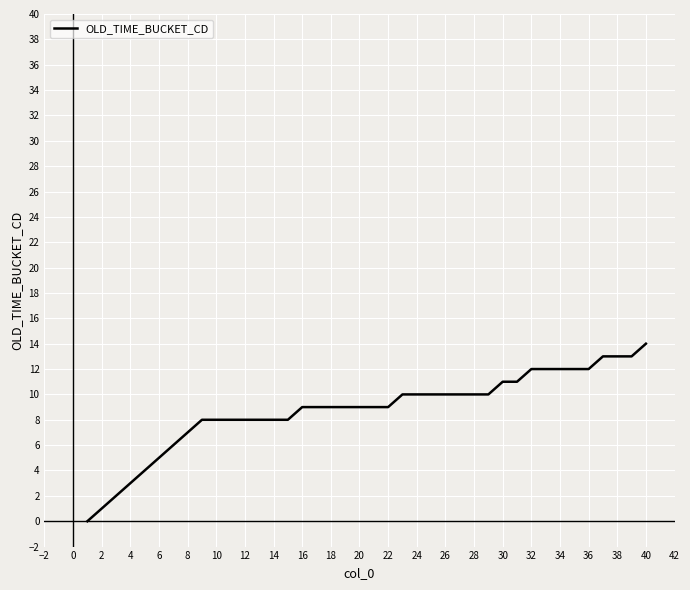

What is the maximum value shown in the chart?

14